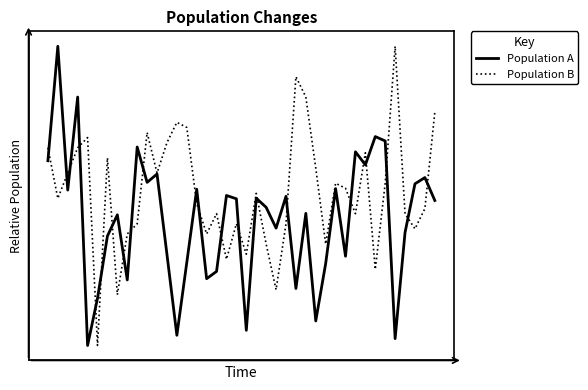

What are all the series names shown in the legend?

Population A, Population B